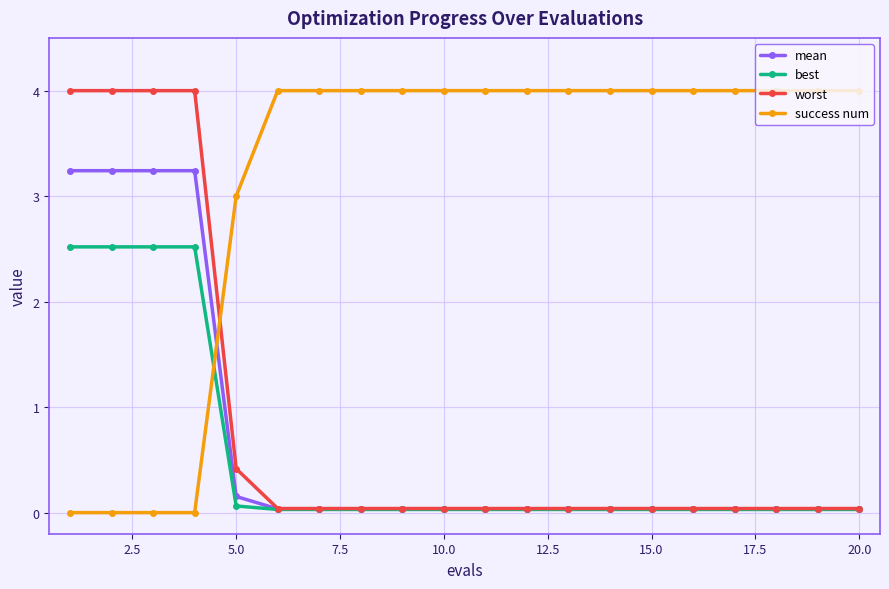

What is the highest value of the best series?

2.5